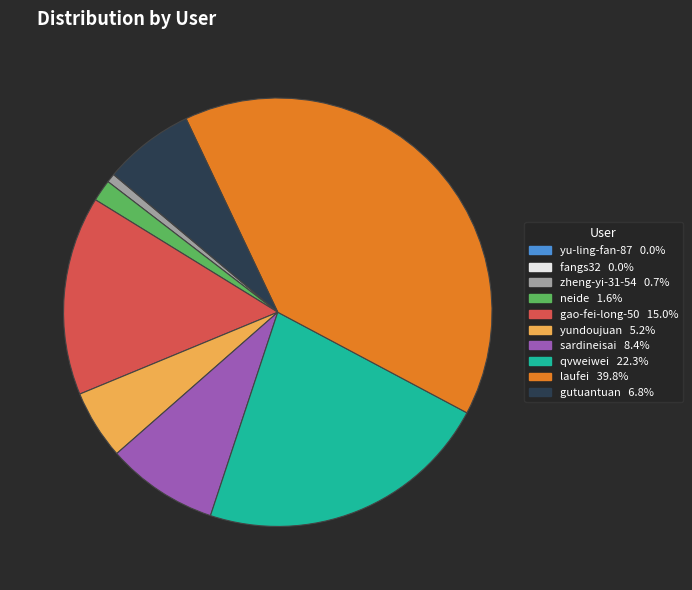

Which has a higher value, sardineisai or laufei?

laufei